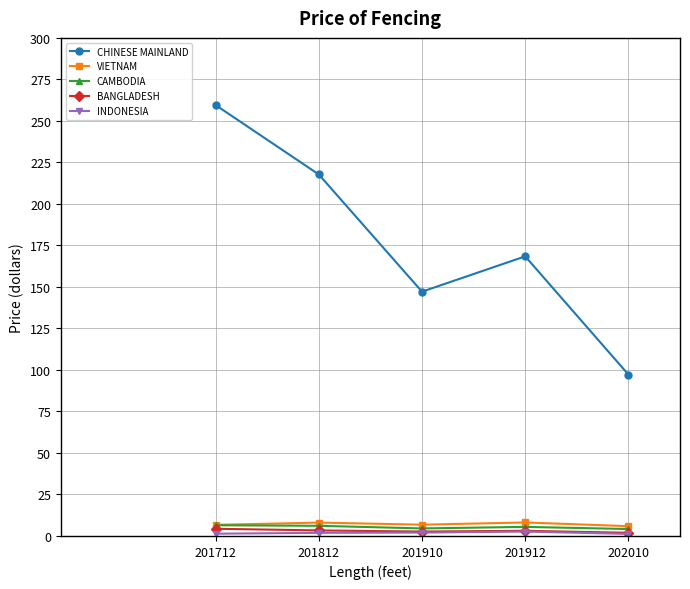

At which category does CHINESE MAINLAND reach its first local peak?

201912